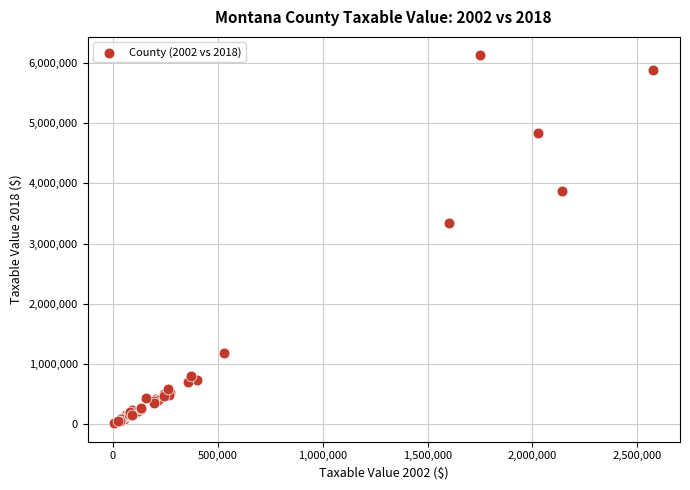

What Y value in the scatter plot is closest to 3070861?

3336193